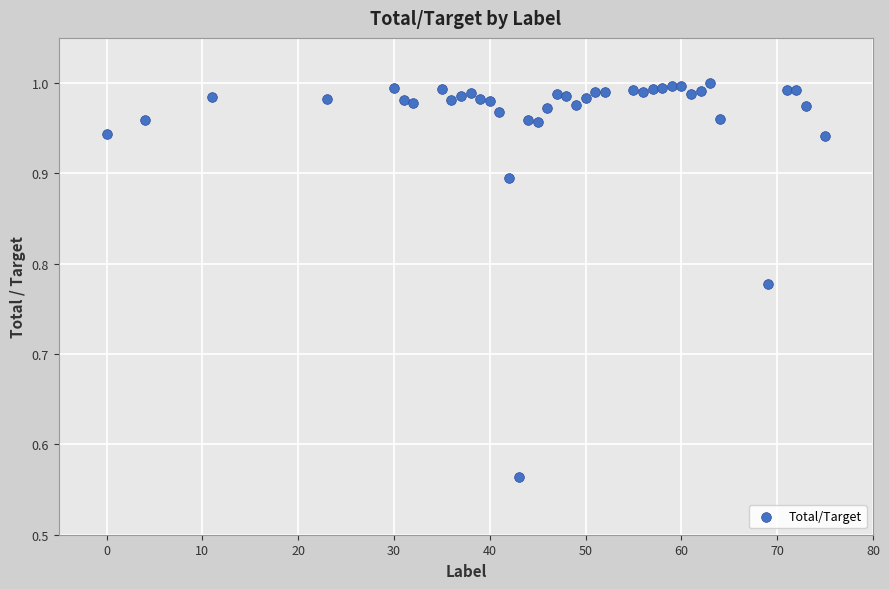

What is the range of Y values (max minus min)?

0.4